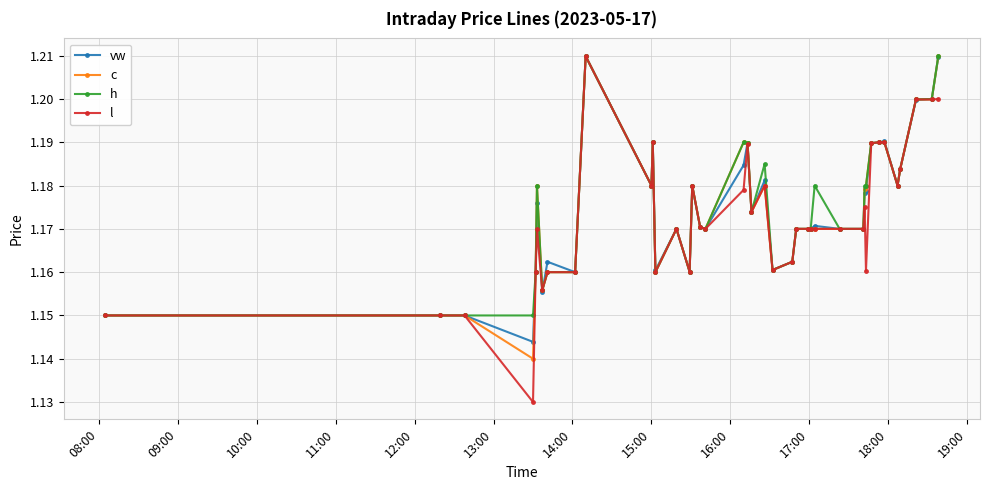

At how many categories does at least one series exceed 1?

40